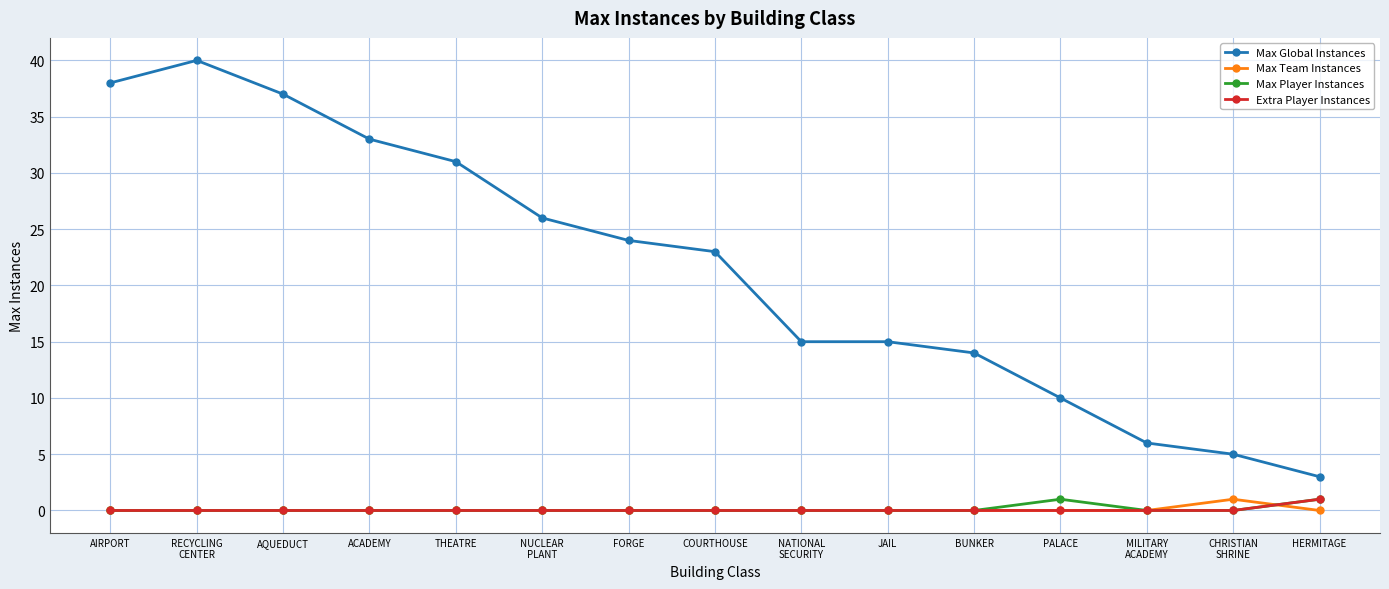

What position from the left is AQUEDUCT?

3